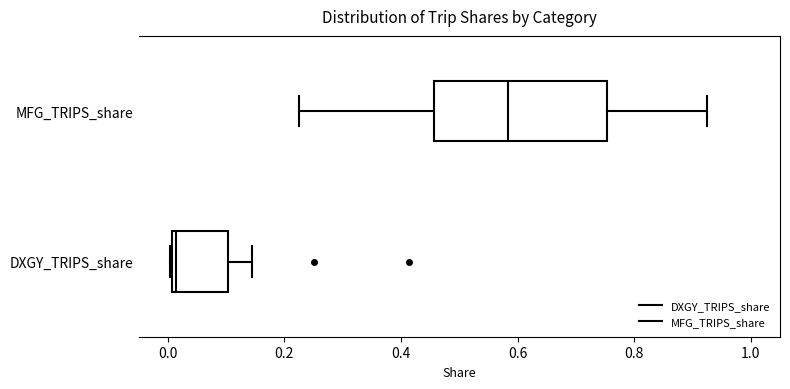

Which box's median line is the furthest to the right?

MFG_TRIPS_share